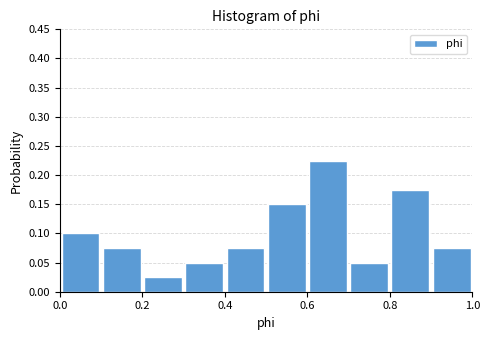

Reading left to right, transcribe this chart: for each bar, give the range it covers on the x-axis and its height. The values are not printed on the chart, so give them approximately, as read against the axis.

0.0 to 0.1: 0.100
0.1 to 0.2: 0.075
0.2 to 0.3: 0.025
0.3 to 0.4: 0.050
0.4 to 0.5: 0.075
0.5 to 0.6: 0.150
0.6 to 0.7: 0.225
0.7 to 0.8: 0.050
0.8 to 0.9: 0.175
0.9 to 1.0: 0.075